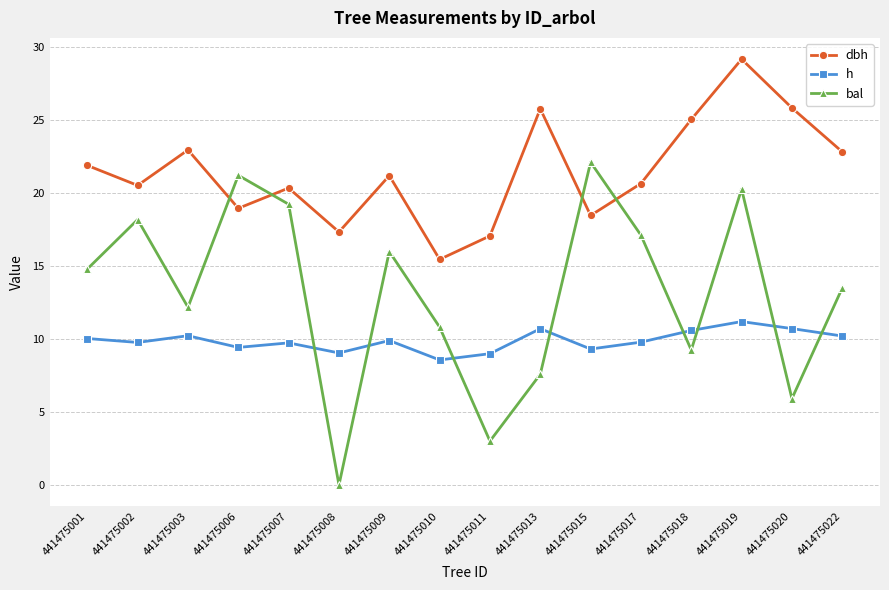

Where is bal nearest to the value 11?

441475010